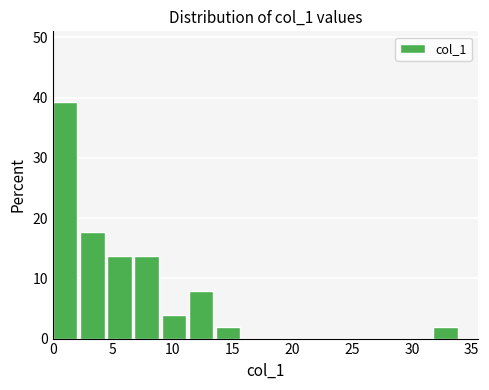

Which range on the x-axis has the tallest bar?

0.0 to 2.5